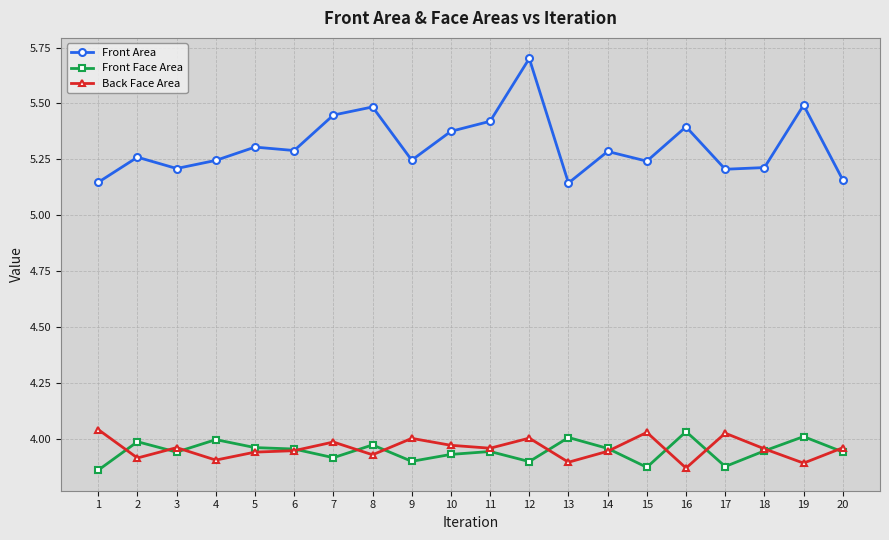

The value of Front Area at 12 is 2.5. True or false?

False